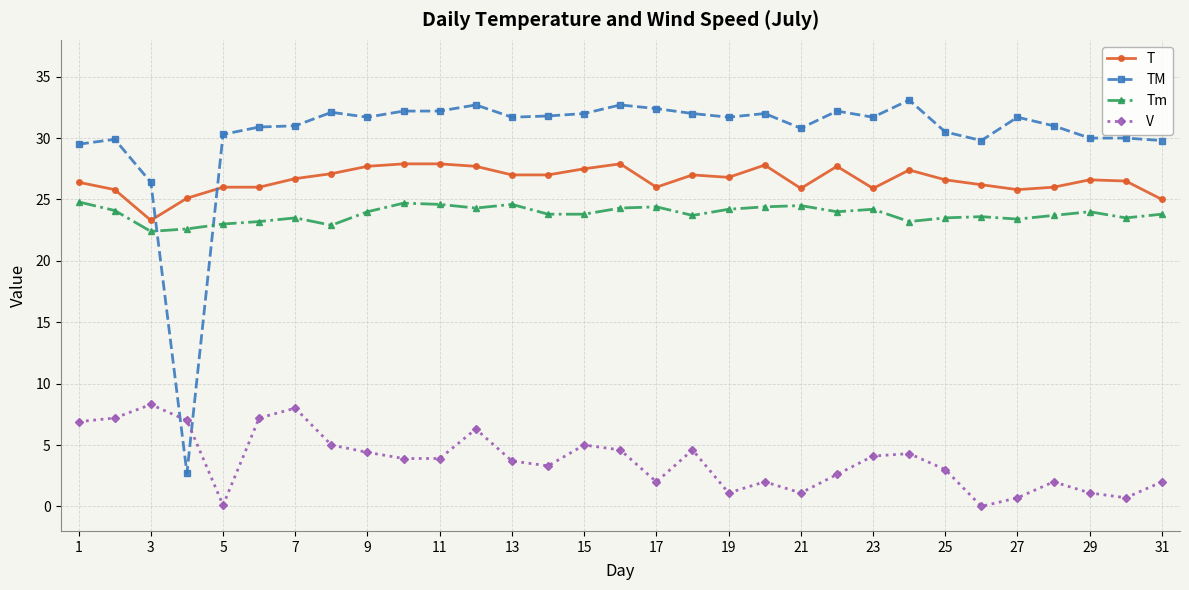

True or false: T and Tm cross at least once.

False